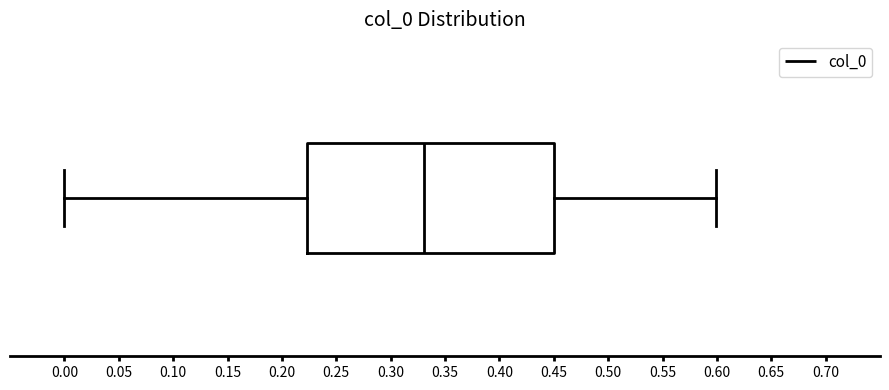

Transcribe this box plot: give where the median line is, the range the box spans, and where the two whiskers end, as read against the x-axis. The values are not printed on the chart, so give them approximately, as read against the axis.

median 0.330, box 0.225 to 0.450, whiskers 0.000 to 0.600